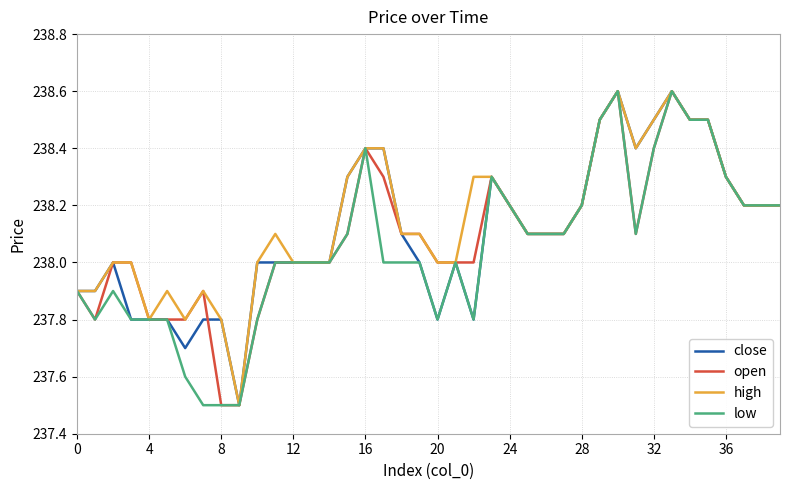

What is the maximum value for low?

238.6